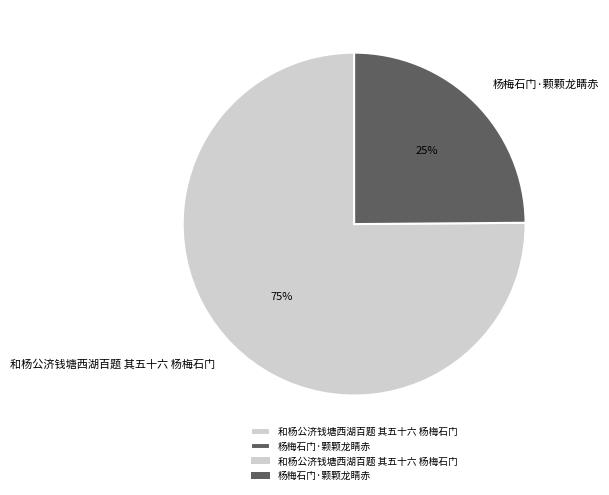

Which has a higher value, 杨梅石门·颗颗龙睛赤 or 和杨公济钱塘西湖百题 其五十六 杨梅石门?

和杨公济钱塘西湖百题 其五十六 杨梅石门